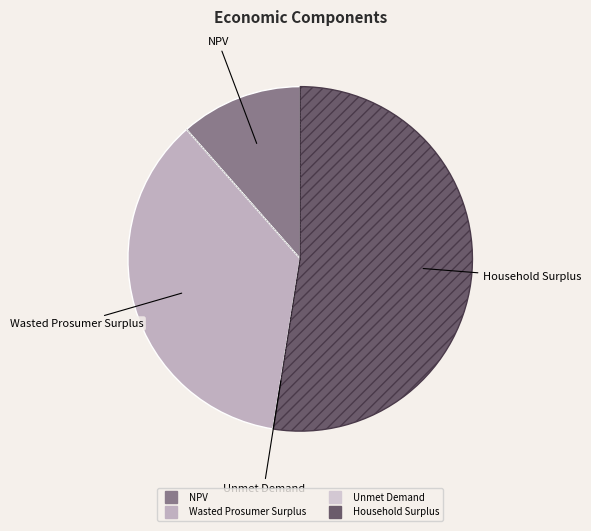

Is it true that Wasted Prosumer Surplus is 36% of the pie?

True